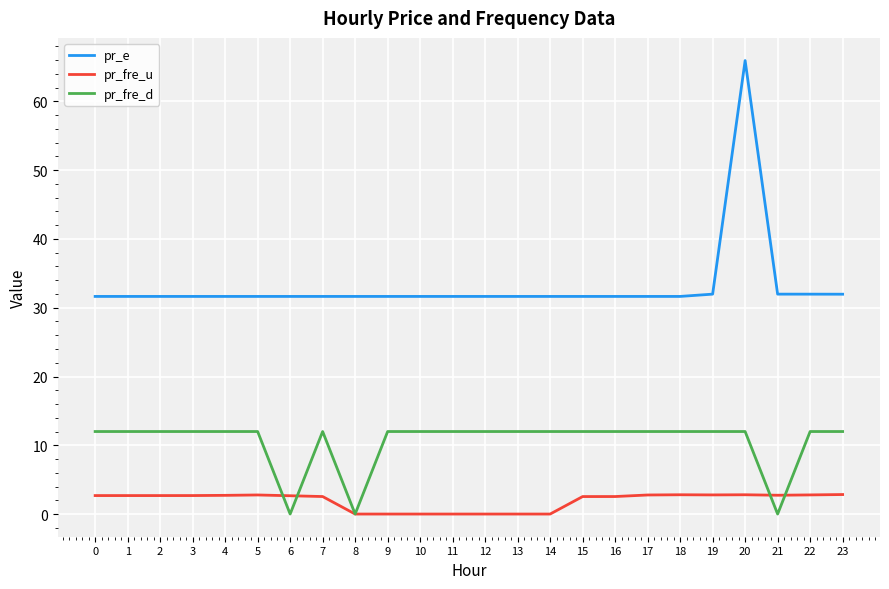

Is it true that pr_fre_d equals 2.8 at 15?

False